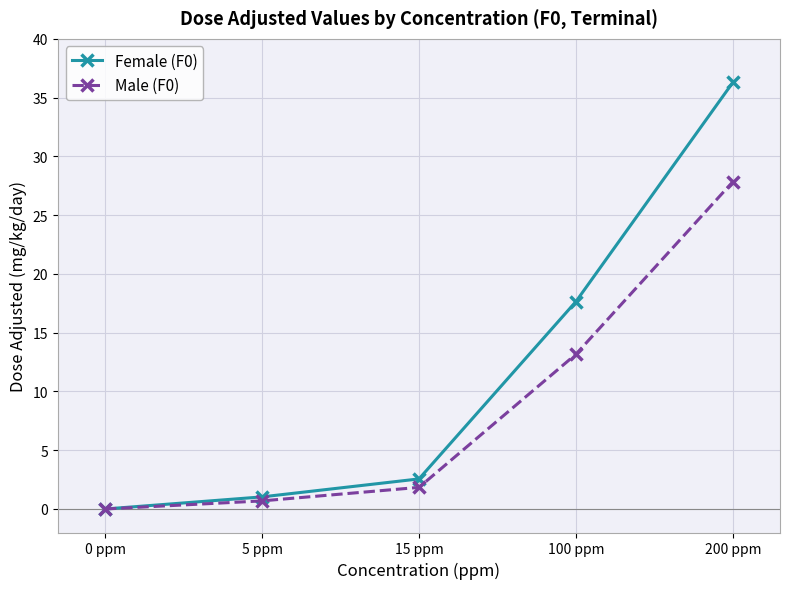

What is the average value of the Male (F0) series?

8.7